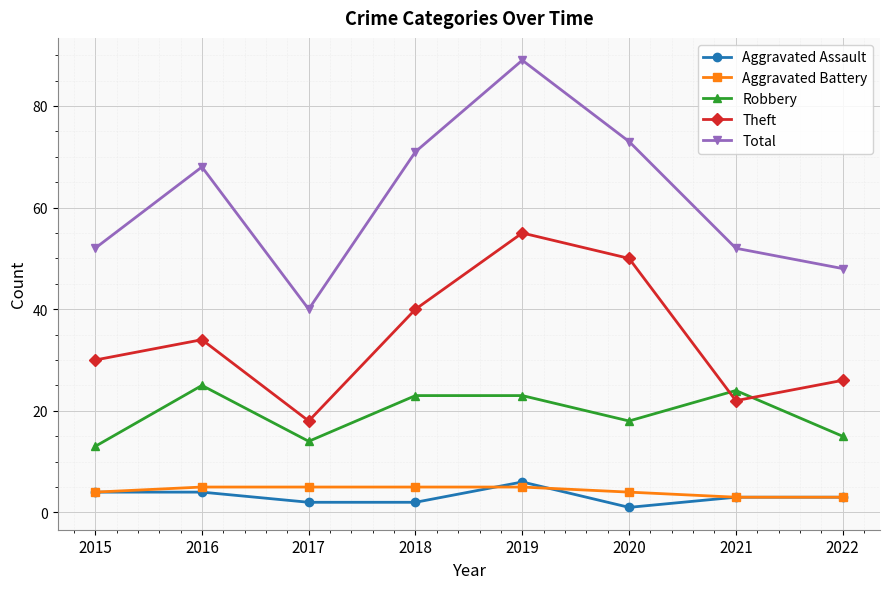

What is the minimum value shown in the chart?

1